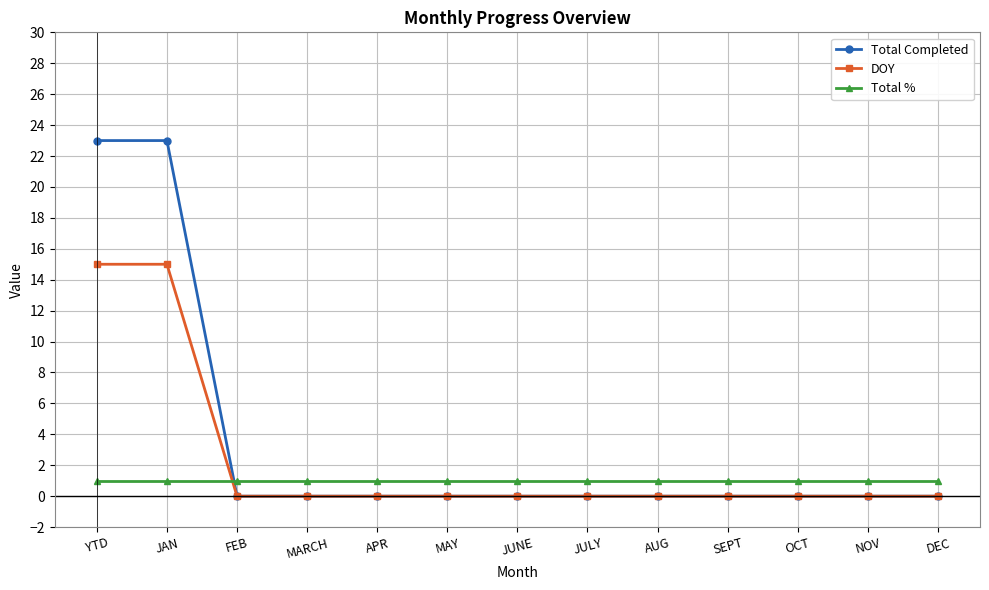

Rank the series by their average value, from lowest to highest.

Total %, DOY, Total Completed